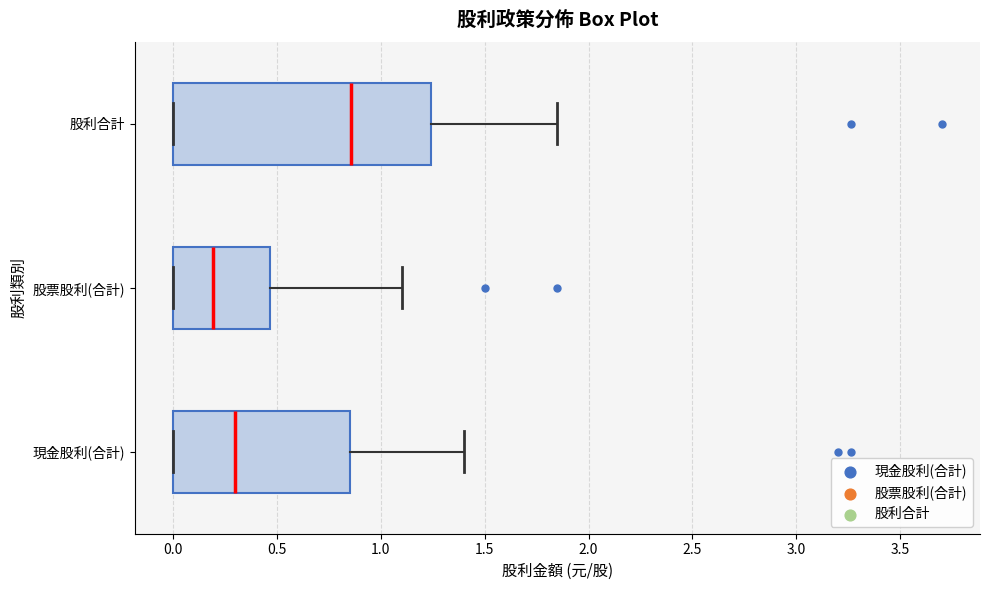

Which box's median line is the furthest to the left?

股票股利(合計)